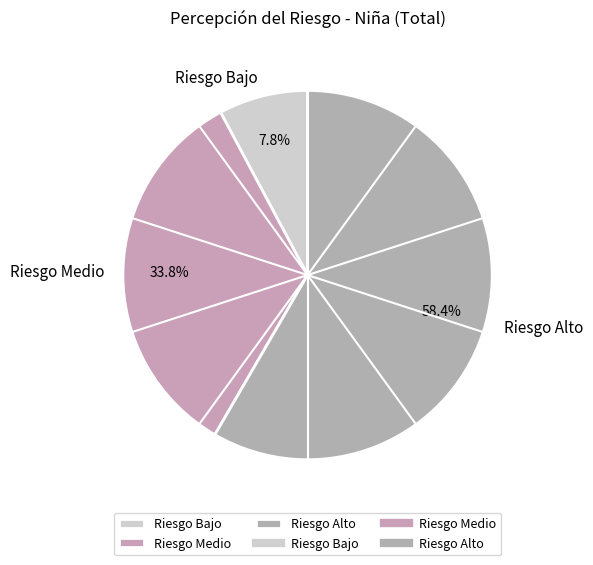

True or false: Riesgo Alto accounts for 58% of the total.

True